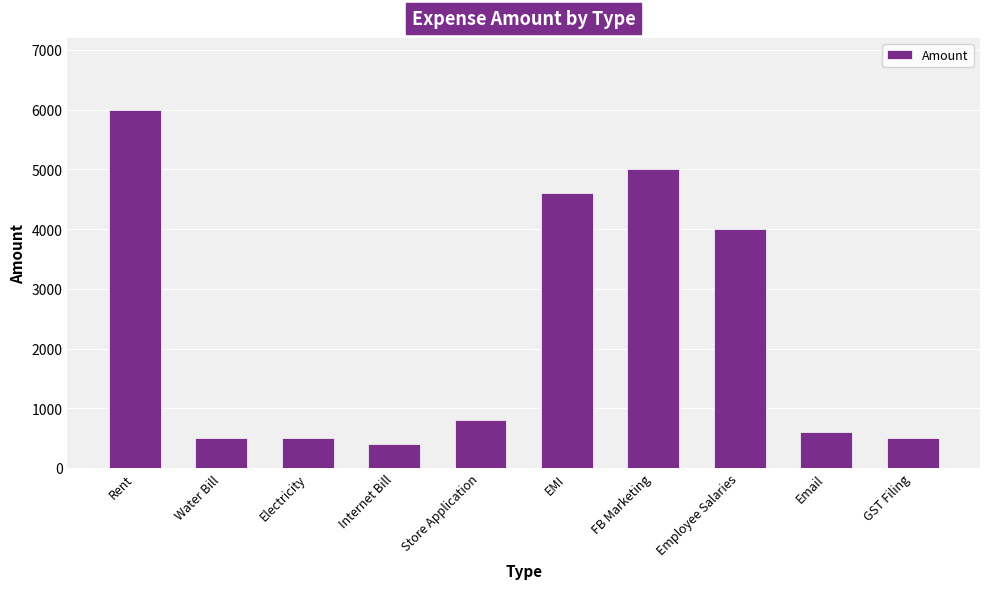

Which has a higher value, Internet Bill or Water Bill?

Water Bill